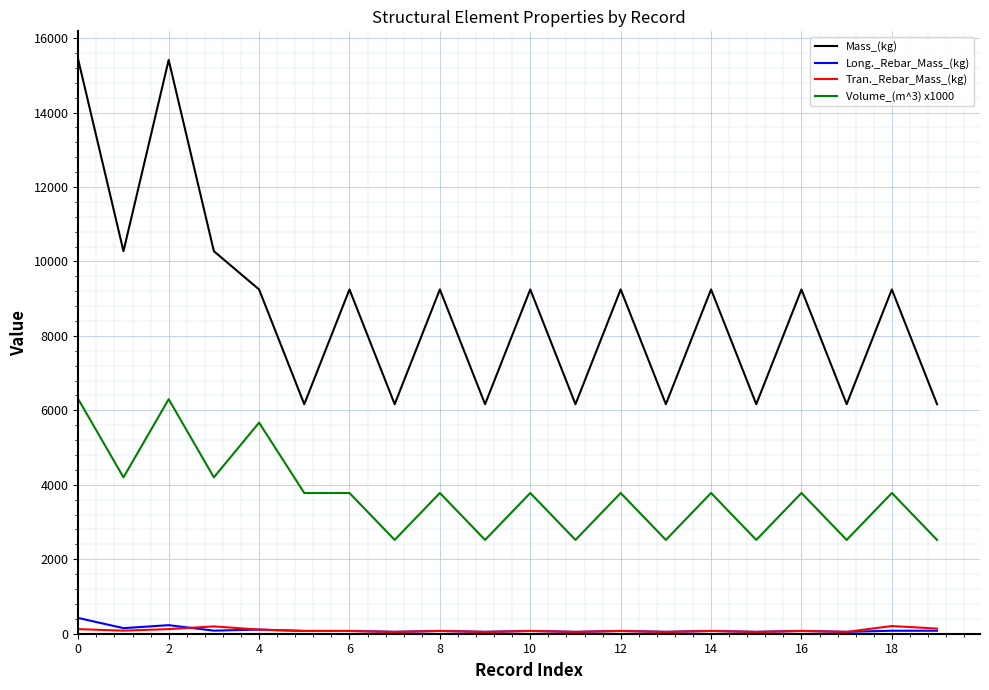

Which series has the largest total across all categories?

Mass_(kg)